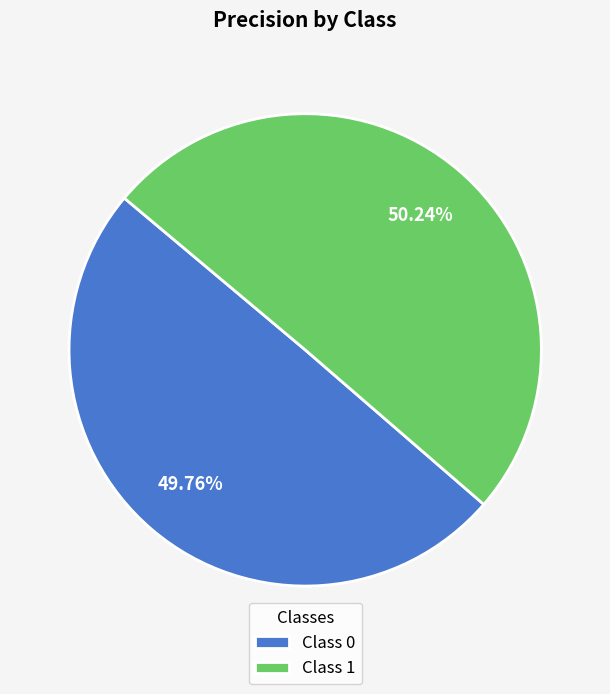

Is the sum of Class 1 and Class 0 greater than half?

Yes